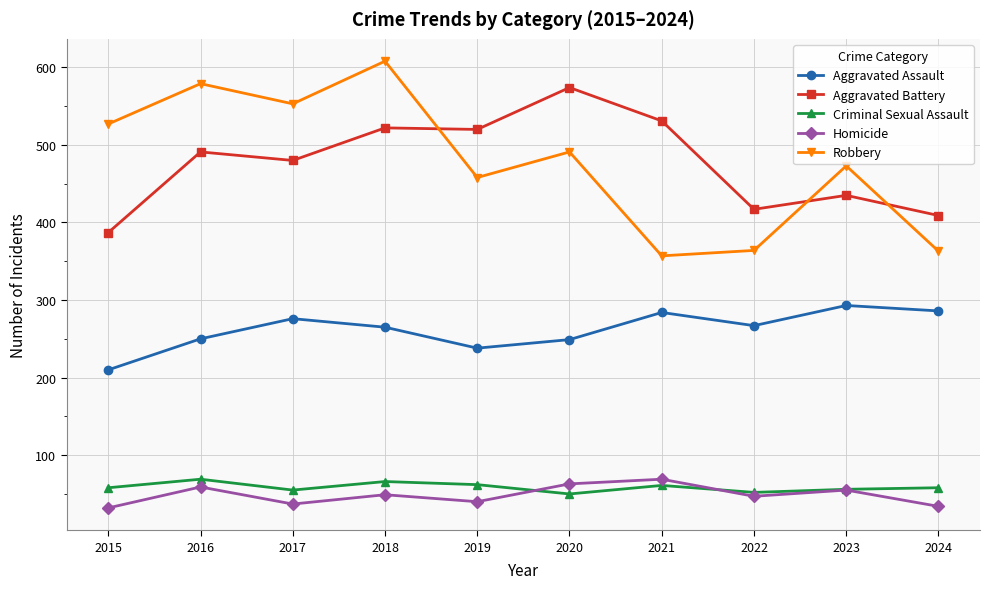

Rank the series at 2015 from highest to lowest value.

Robbery, Aggravated Battery, Aggravated Assault, Criminal Sexual Assault, Homicide